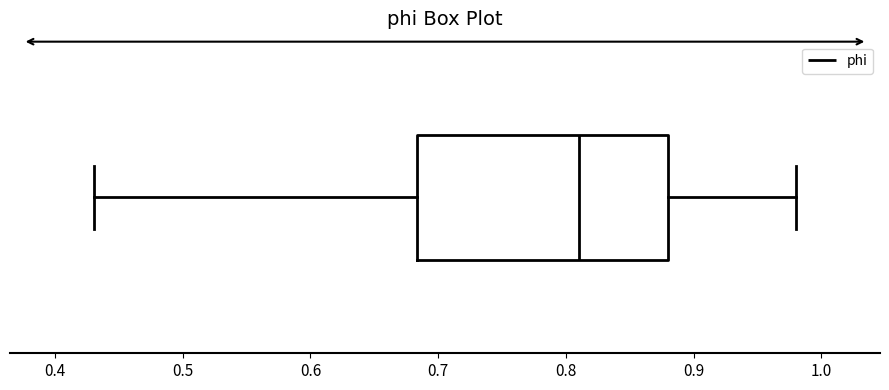

Transcribe this box plot: give where the median line is, the range the box spans, and where the two whiskers end, as read against the x-axis. The values are not printed on the chart, so give them approximately, as read against the axis.

median 0.81, box 0.68 to 0.88, whiskers 0.43 to 0.98